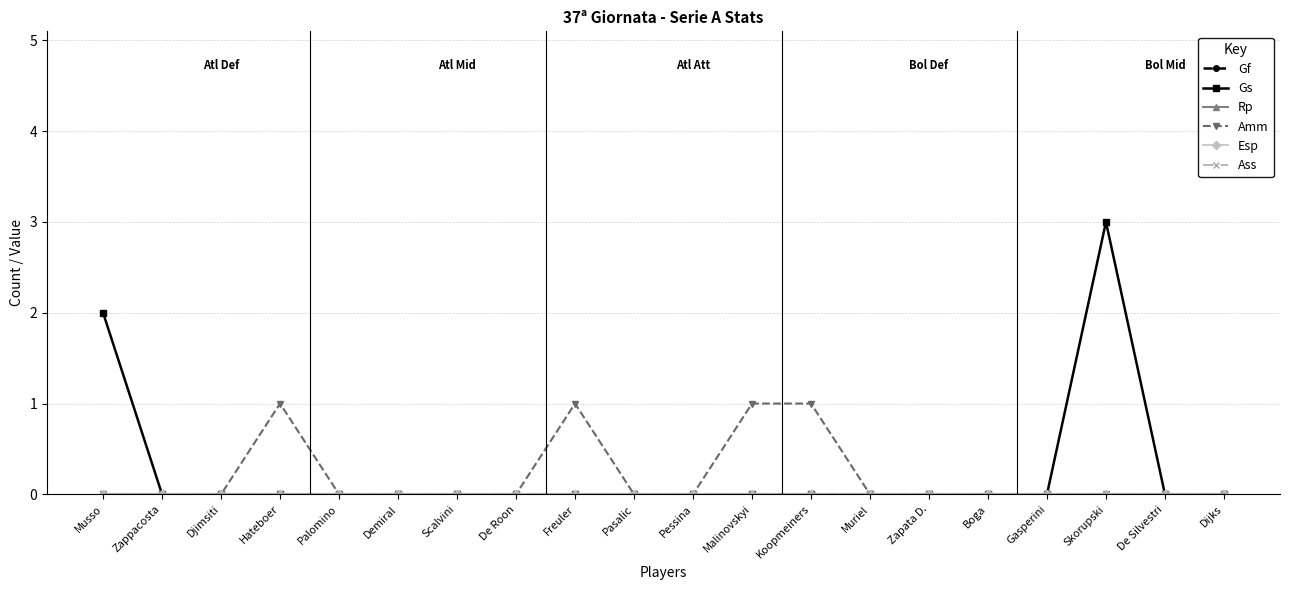

Does the chart have visible grid lines?

Yes